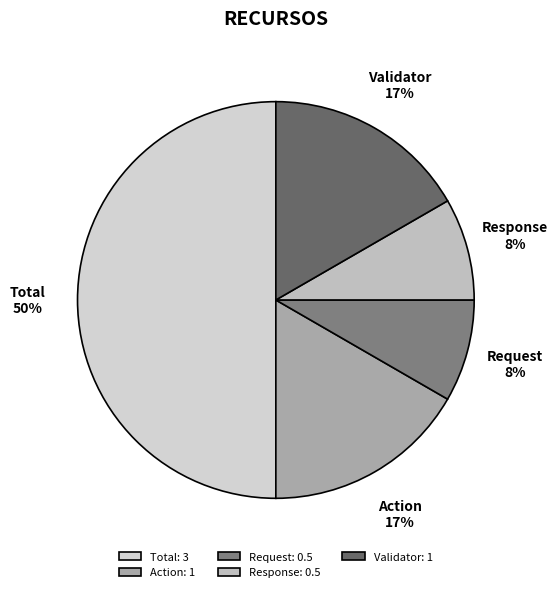

Is Action the majority of the pie?

No